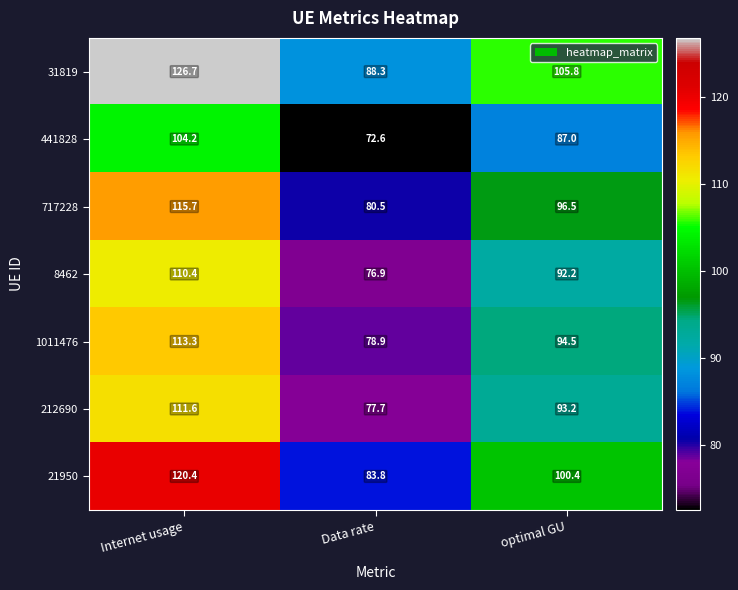

What is the total value across all series at Internet usage?

802.3